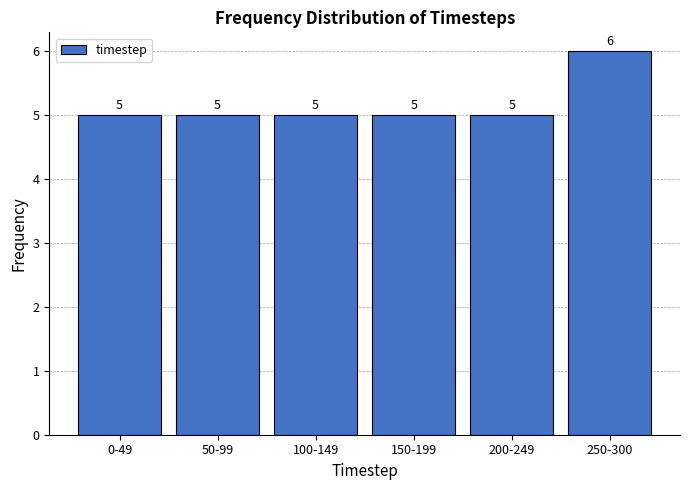

Reading left to right, list all the values displayed in this chart.

0-49=5	50-99=5	100-149=5	150-199=5	200-249=5	250-300=6